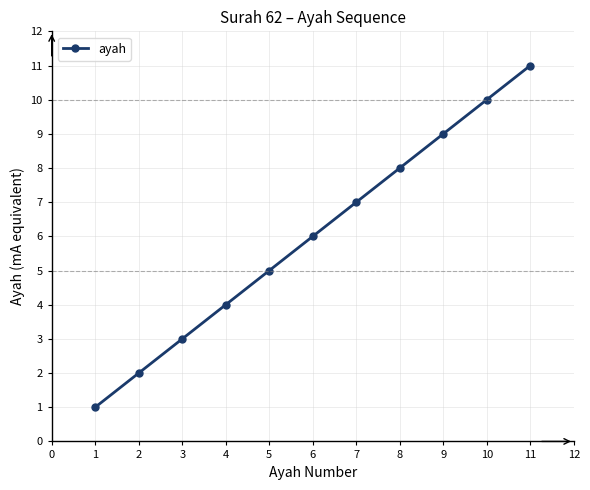

How many data points does each series have?

11